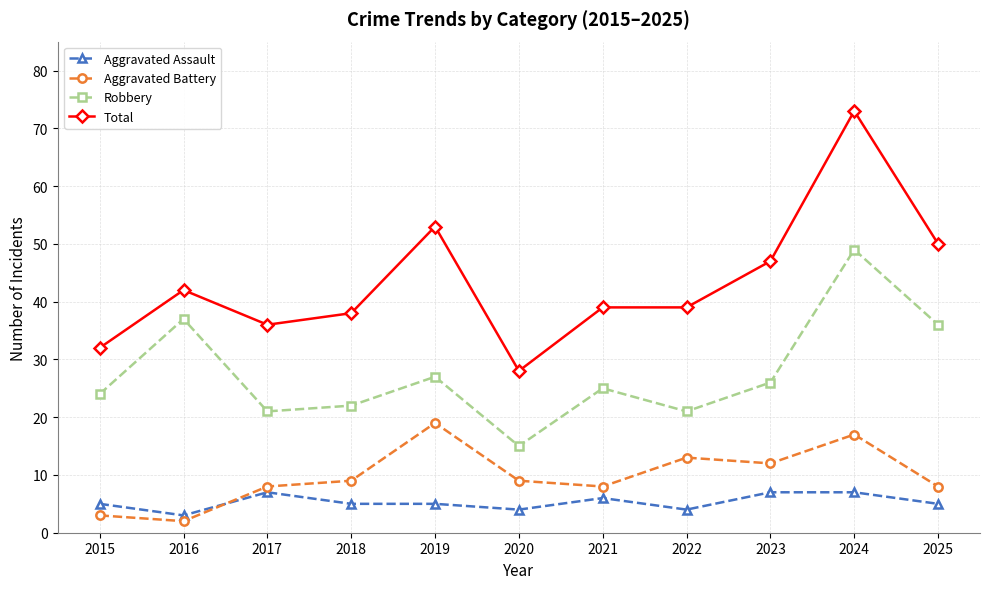

The Total series shows 50 at 2017. True or false?

False